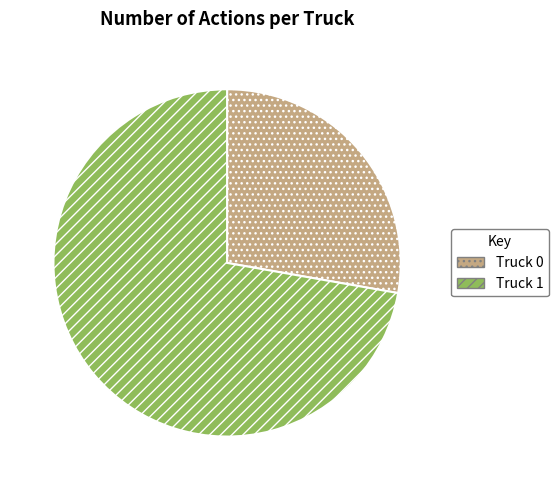

Rank the categories by value from lowest to highest.

Truck 0, Truck 1